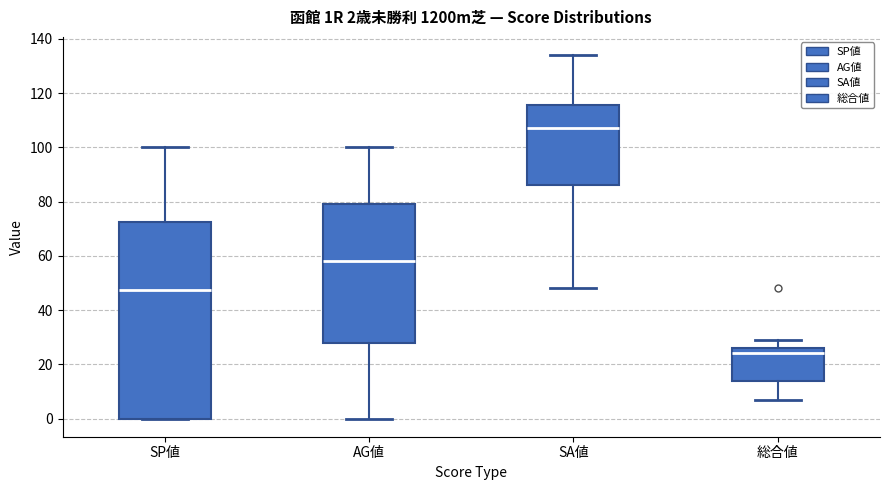

Comparing the boxes themselves (not the whiskers), which one is the tallest?

SP値